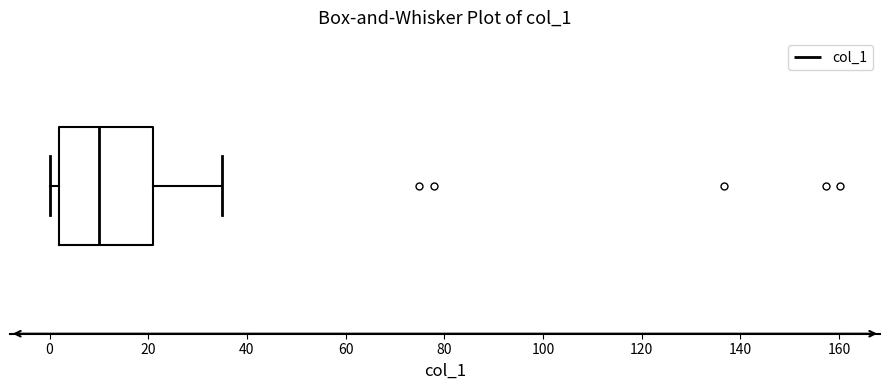

Where does the median line of the box sit on the x-axis? The values are not printed on the chart, so give them approximately, as read against the axis.

10